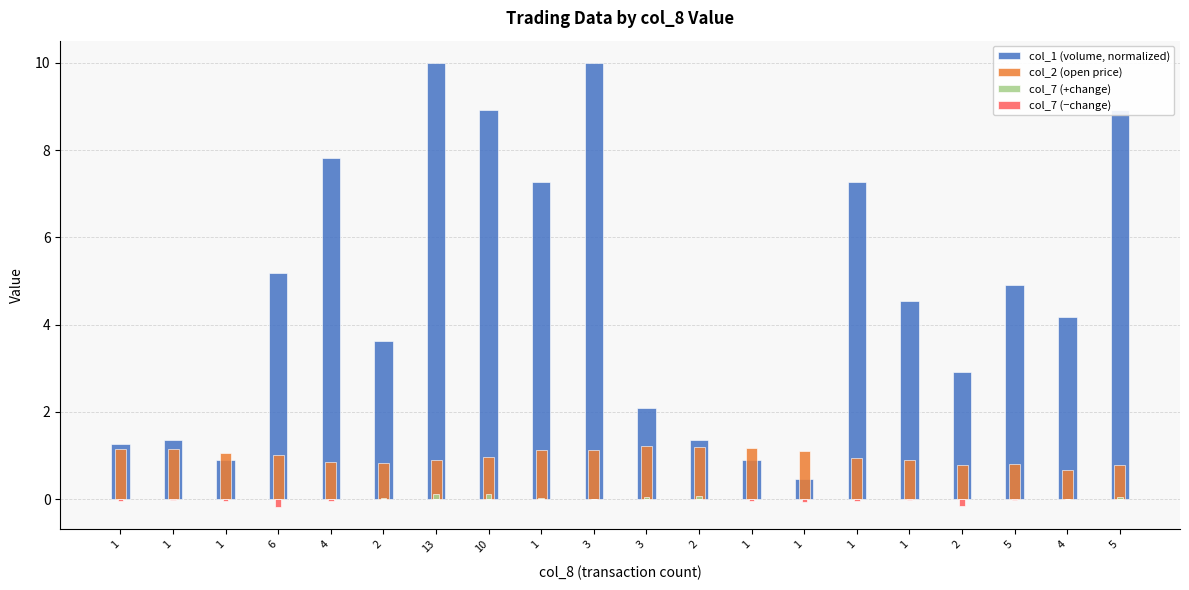

Reading left to right, transcribe all the data shown in this chart.

col_1 (volume, normalized): 1.3	1.4	0.9	5.2	7.8	3.6	10.0	8.9	7.3	10.0	2.1	1.4	0.9	0.5	7.3	4.5	2.9	4.9	4.2	8.9
col_2 (open price): 1.2	1.1	1.1	1.0	0.9	0.8	0.9	1.0	1.1	1.1	1.2	1.2	1.2	1.1	0.9	0.9	0.8	0.8	0.7	0.8
col_7 (+change): 0.0	0.0	0.0	0.0	0.0	0.0	0.1	0.1	0.0	0.0	0.1	0.1	0.0	0.0	0.0	0.0	0.0	0.0	0.0	0.1
col_7 (−change): -0.0	-0.0	-0.0	-0.2	-0.0	0.0	0.0	0.0	0.0	0.0	0.0	0.0	-0.0	-0.1	-0.1	-0.0	-0.1	-0.0	0.0	0.0